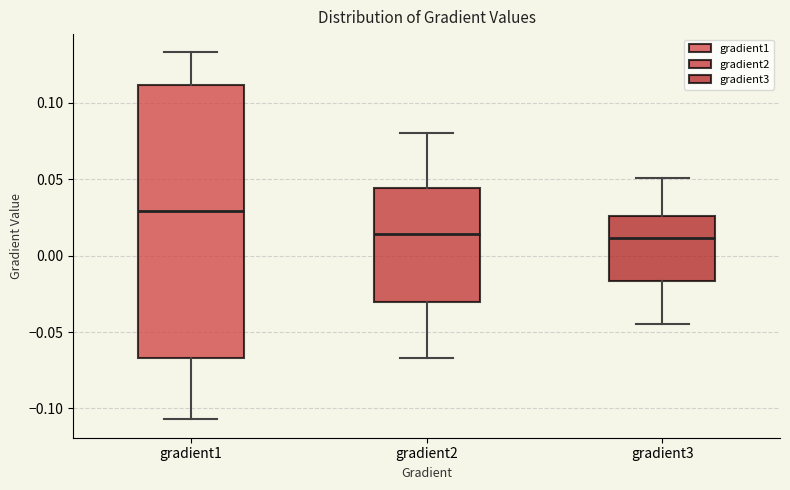

Reading left to right, read every box against the y-axis: the position of its median line, the range the box covers, and the ends of its whiskers. The values are not printed on the chart, so give them approximately, as read against the axis.

gradient1: median 0.030, box -0.065 to 0.110, whiskers -0.105 to 0.135
gradient2: median 0.015, box -0.030 to 0.045, whiskers -0.065 to 0.080
gradient3: median 0.010, box -0.015 to 0.025, whiskers -0.045 to 0.050